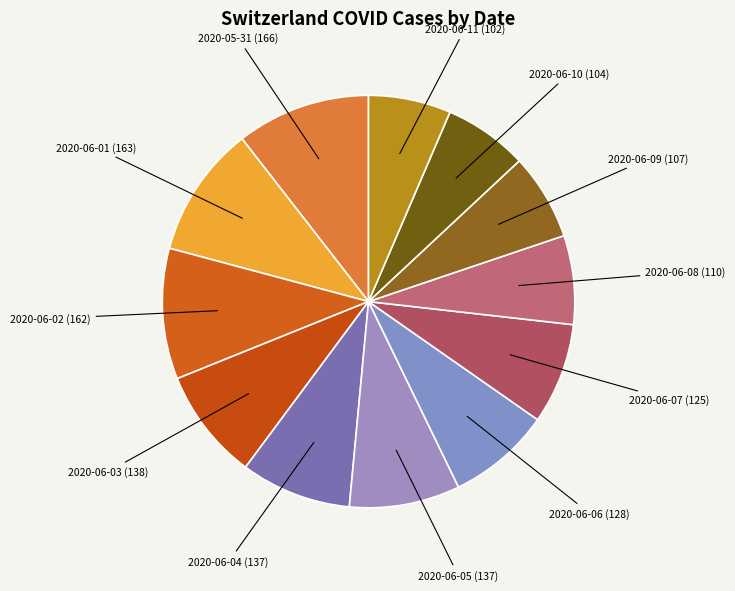

Is it true that 2020-06-10 is 7% of the pie?

True